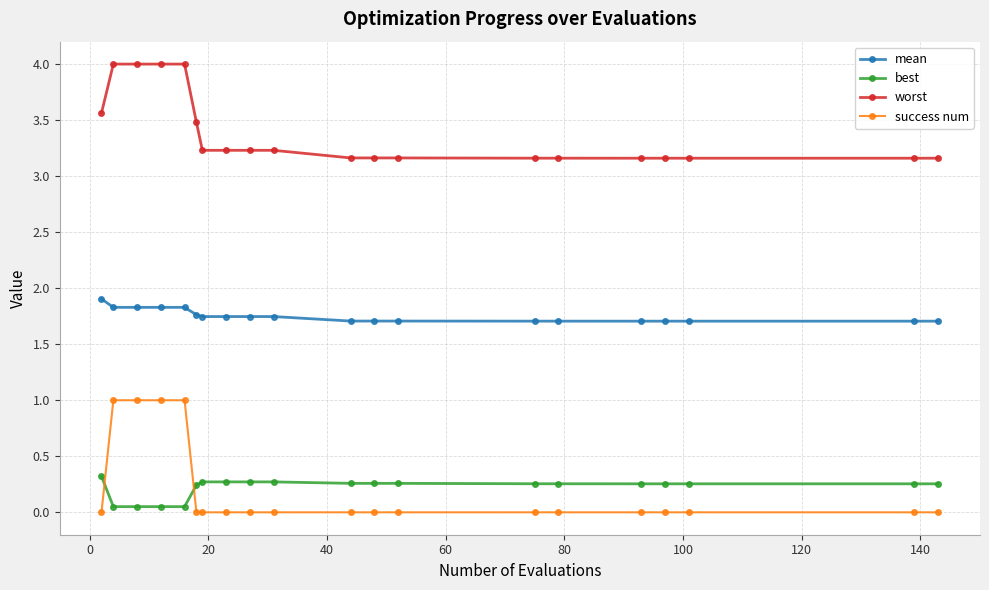

What is the minimum value for worst?

3.2